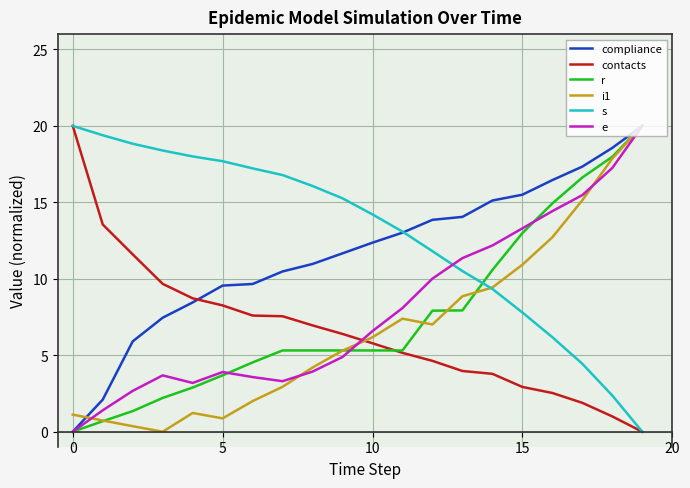

Which series has the largest total across all categories?

s